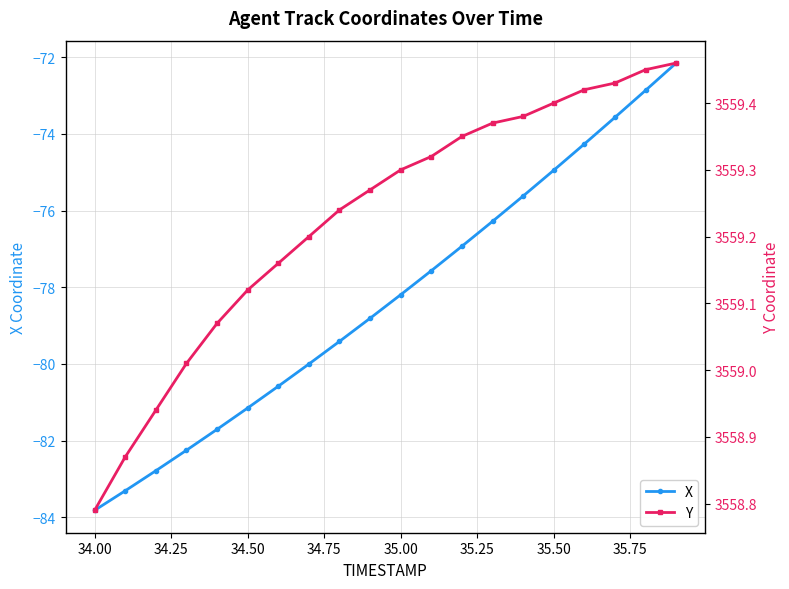

True or false: X has more than 2 points higher than both neighbors.

False